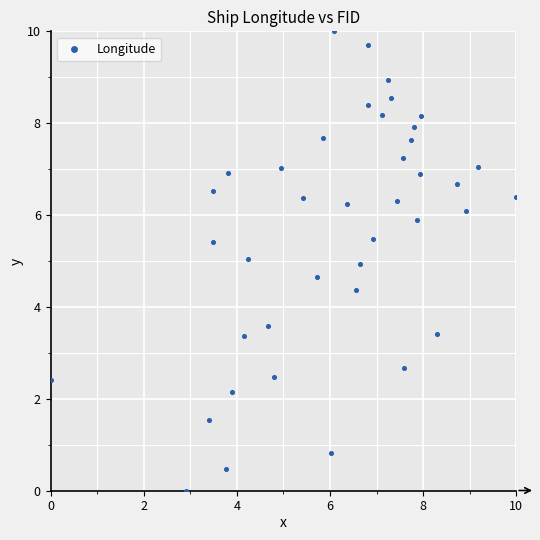

What is the range of X values (max minus min)?

10.0